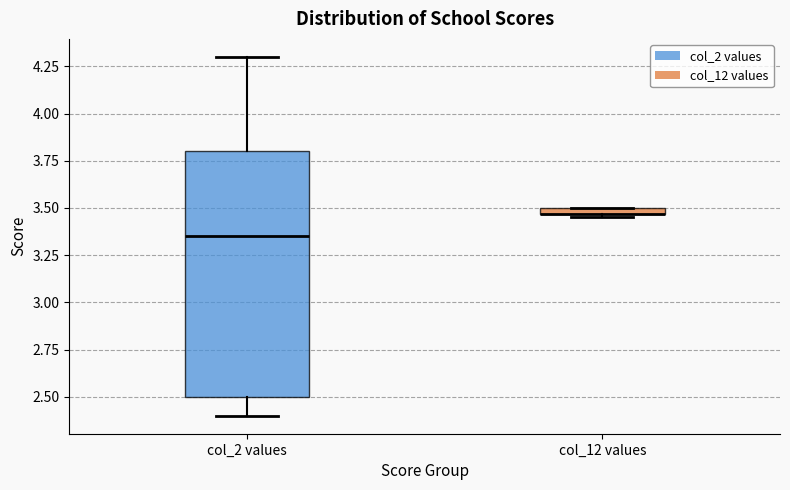

Where is the upper edge of the box for col_2 values on the y-axis? The values are not printed on the chart, so give them approximately, as read against the axis.

3.80